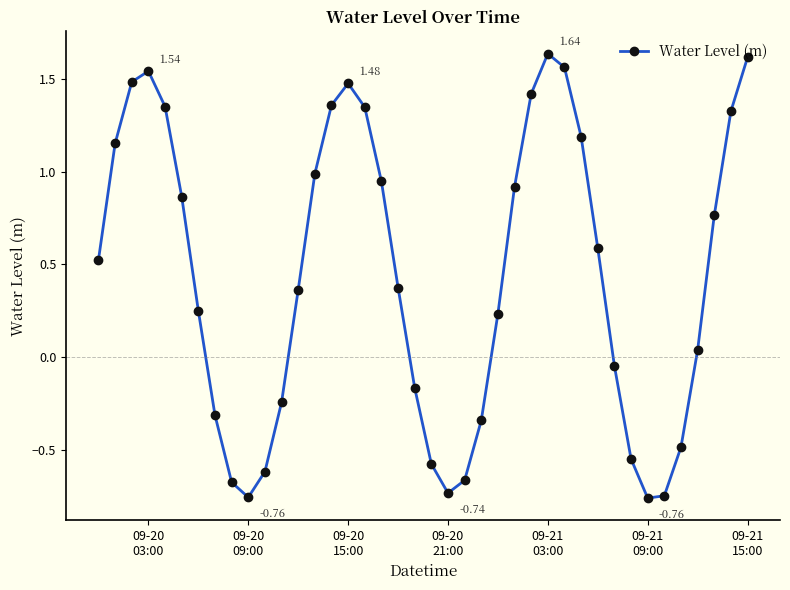

What is the value of the 14th point from the left?

1.0